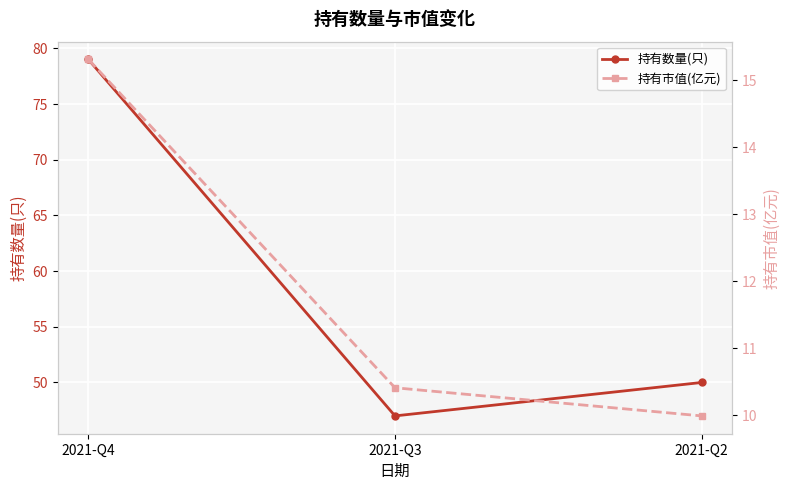

Reading left to right, what are all the values shown in this chart?

持有数量(只): 2021-Q4=79.0	2021-Q3=47.0	2021-Q2=50.0
持有市值(亿元): 2021-Q4=15.3	2021-Q3=10.4	2021-Q2=10.0